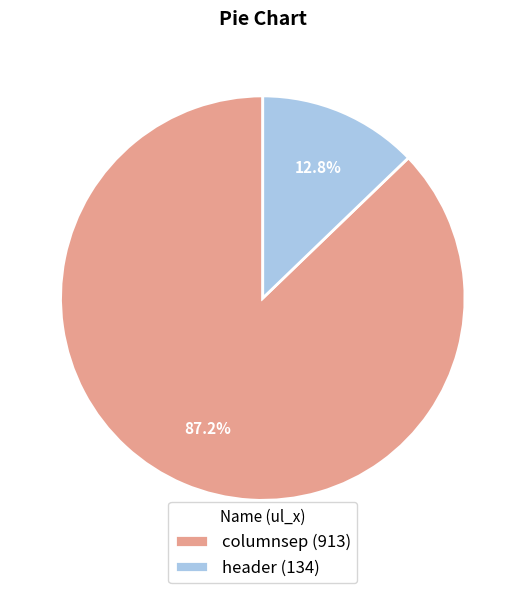

Rank the categories by value from highest to lowest.

columnsep, header